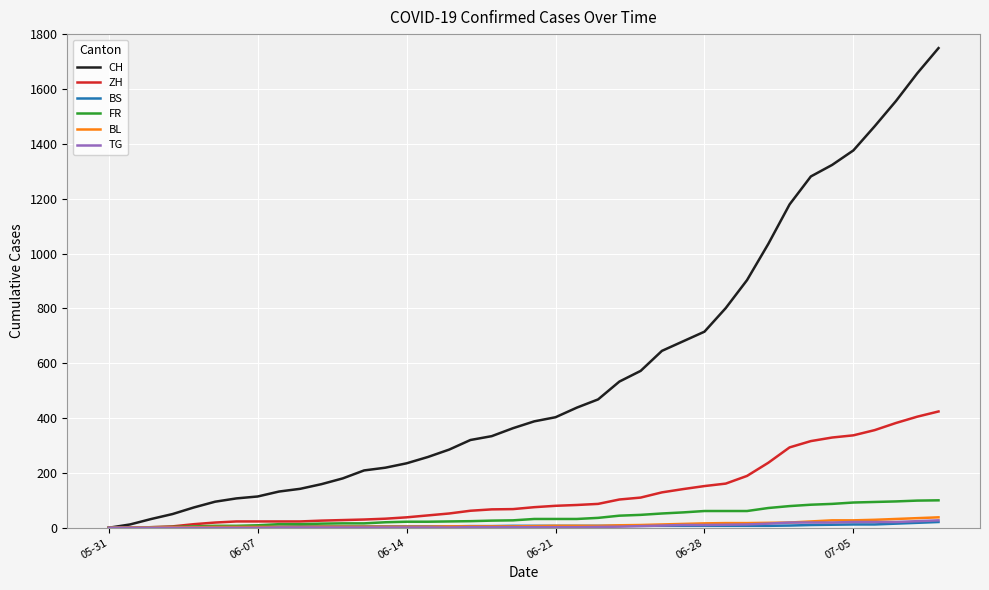

Which series has the largest range (max minus min)?

CH